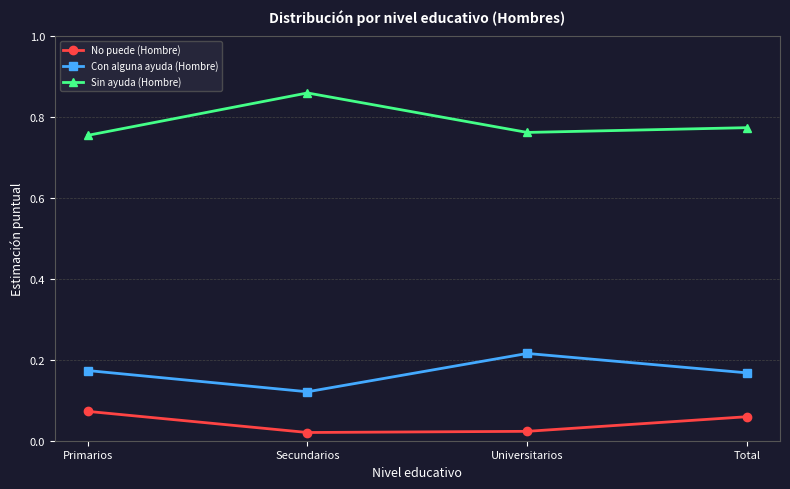

How many No puede (Hombre) values are between 0 and 1?

4